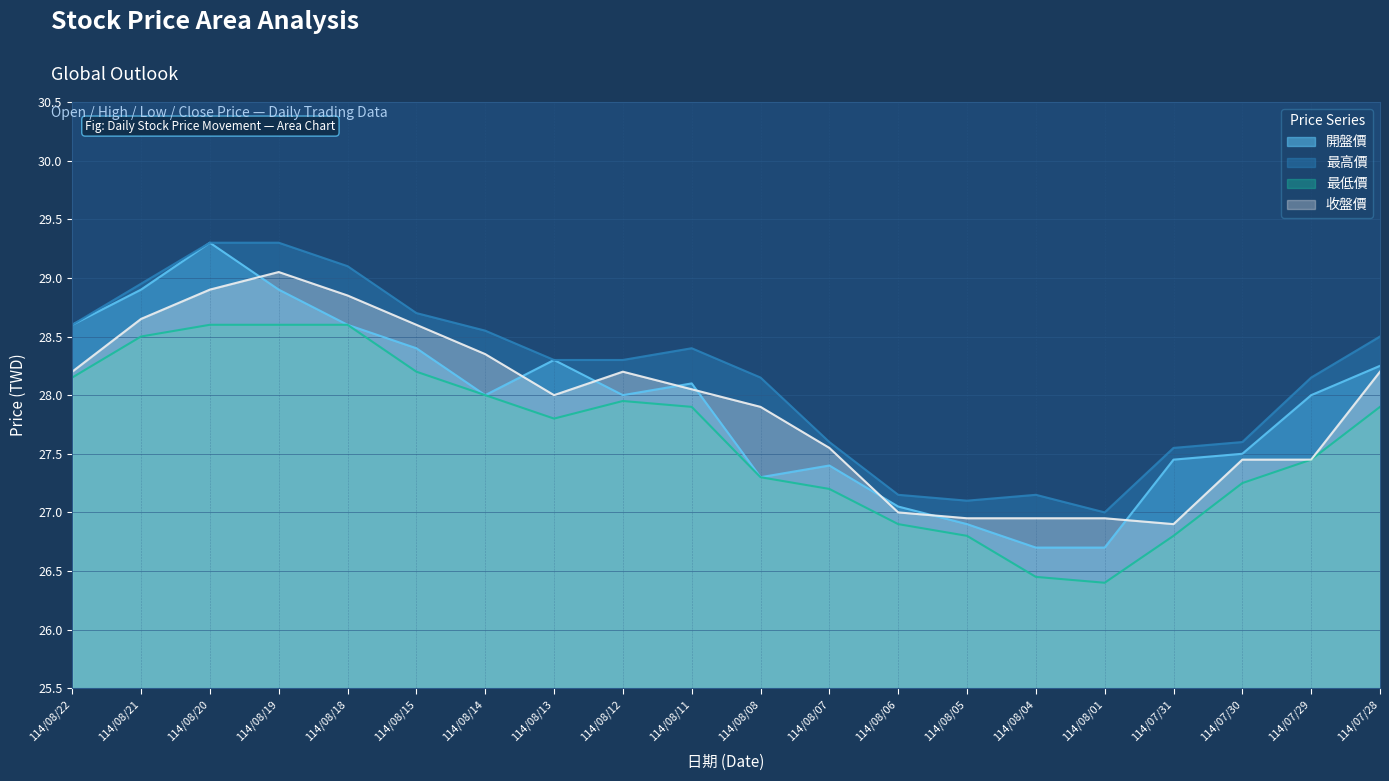

What is the label of the 15th point from the right?

114/08/15